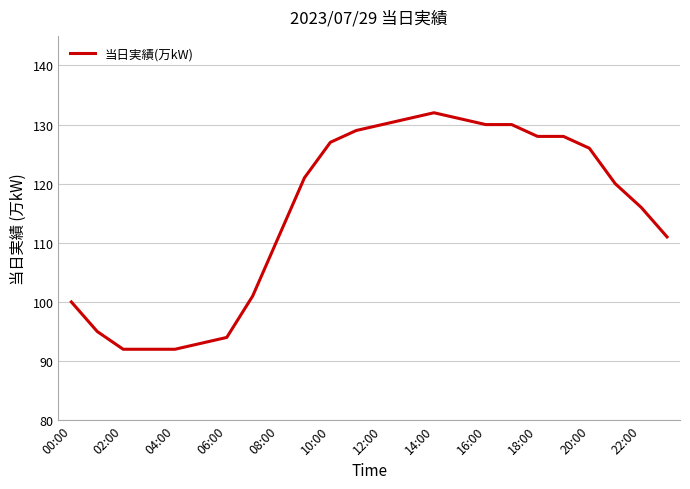

What is the difference between the maximum and minimum values?

40